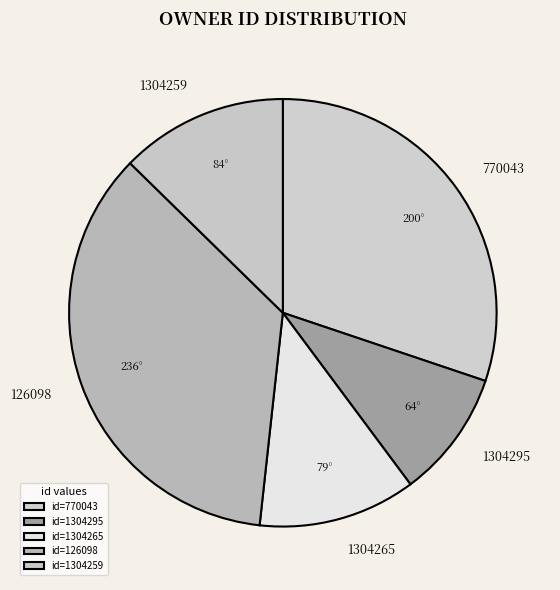

How many slices are in this pie chart?

5